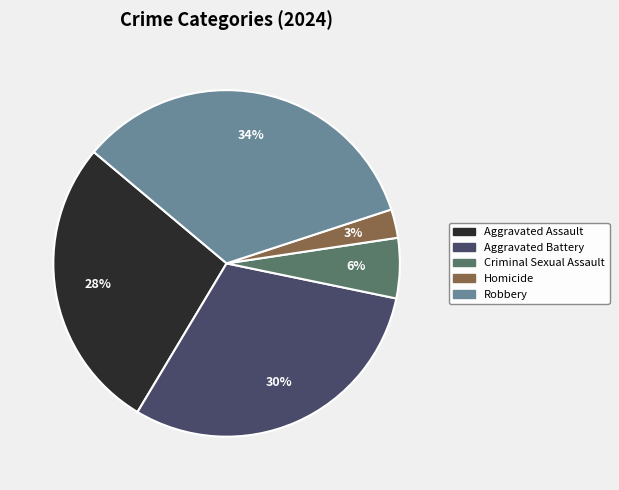

True or false: Robbery accounts for 34% of the total.

True